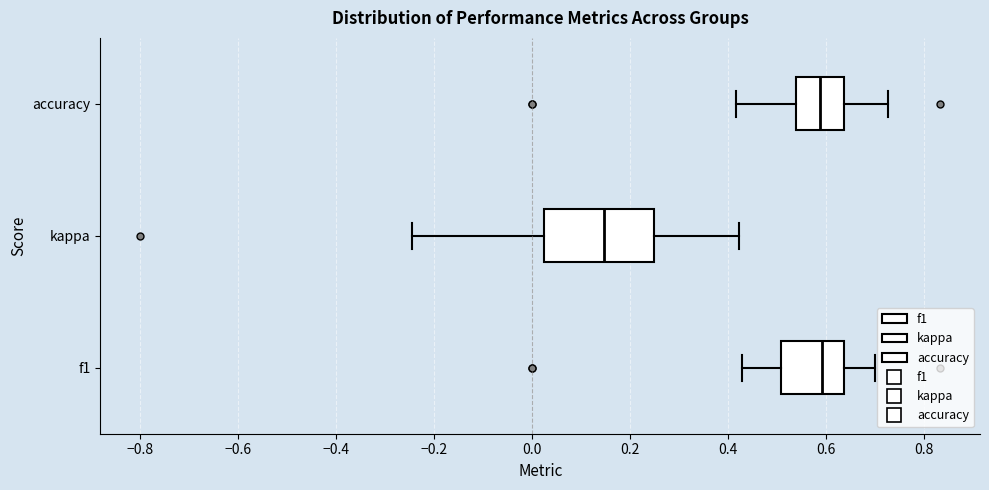

Where is the right edge of the box for kappa on the x-axis? The values are not printed on the chart, so give them approximately, as read against the axis.

0.26